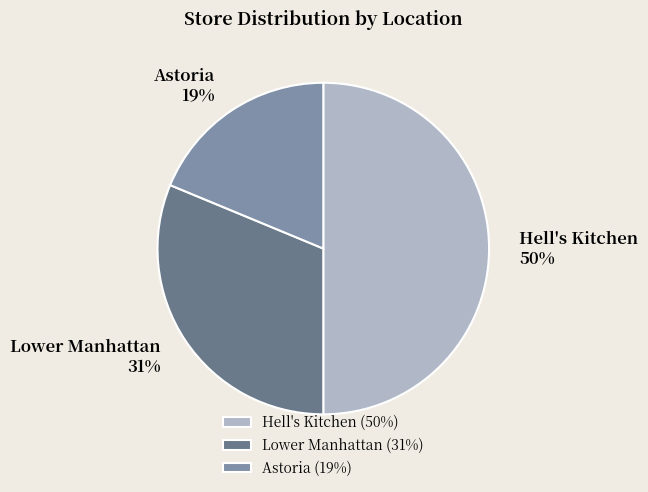

Rank the categories by value from highest to lowest.

Hell's Kitchen, Lower Manhattan, Astoria